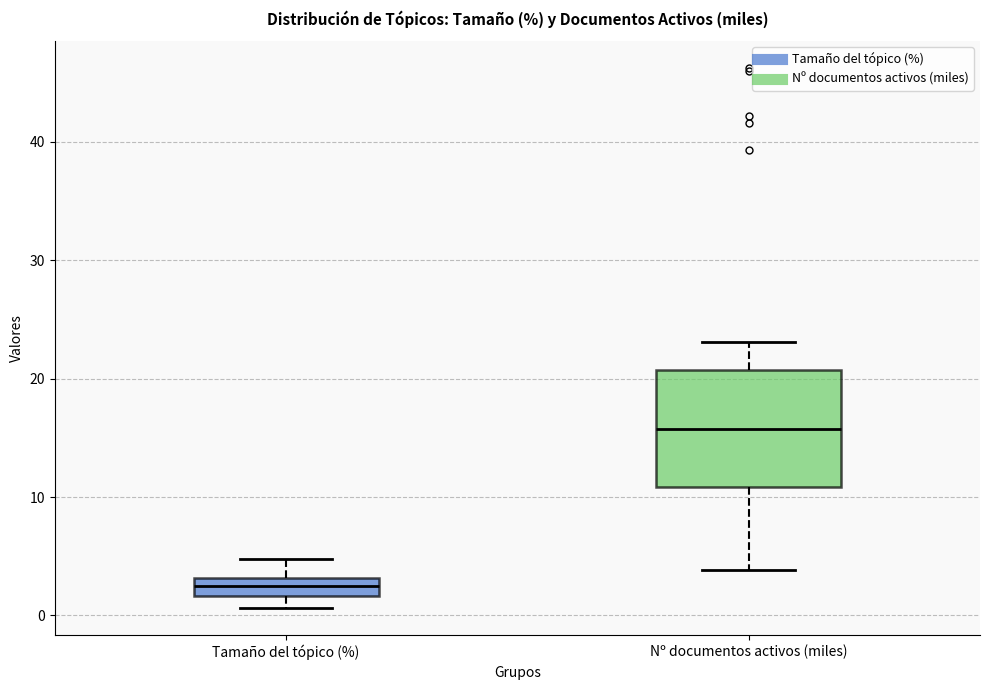

Which box has the highest median line?

Nº documentos activos (miles)